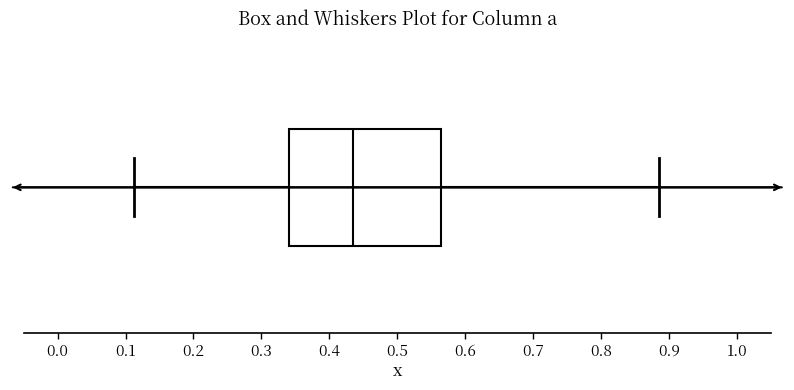

Read this box plot against the x-axis: the position of the median line, the range covered by the box, and the ends of both whiskers. The values are not printed on the chart, so give them approximately, as read against the axis.

median 0.43, box 0.34 to 0.56, whiskers 0.11 to 0.89